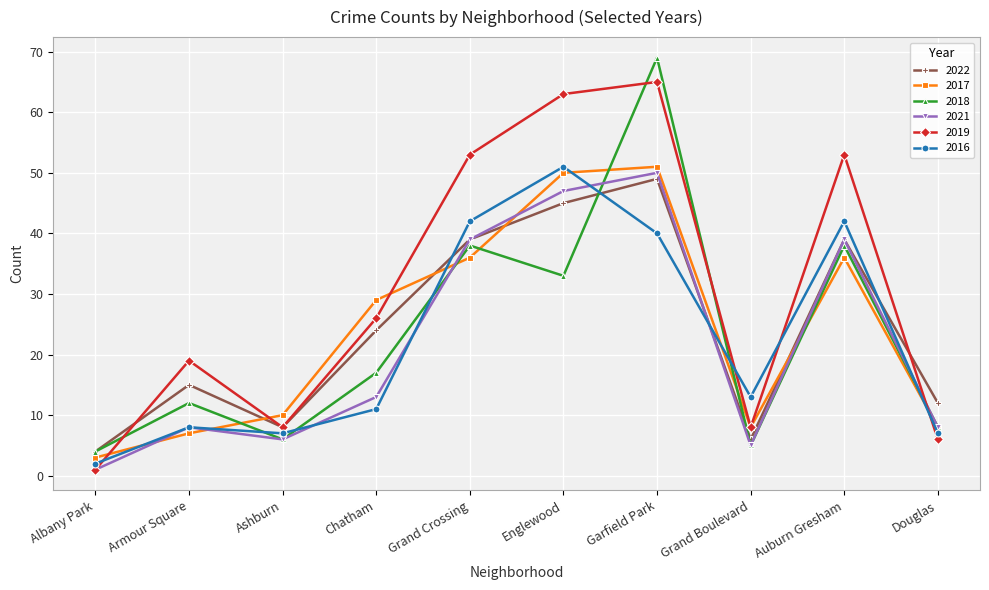

Between Albany Park and Grand Crossing, which series saw the biggest shift?

2019